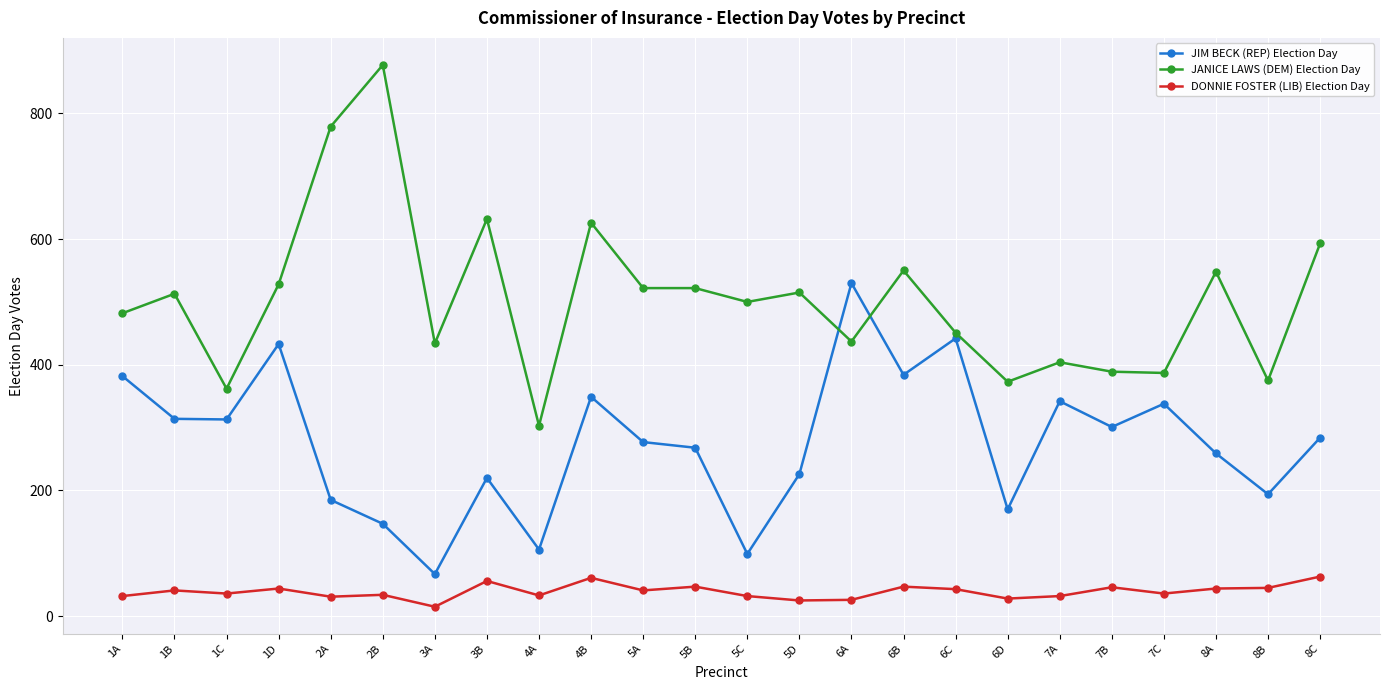

The DONNIE FOSTER (LIB) Election Day series shows 32 at 1A. True or false?

True